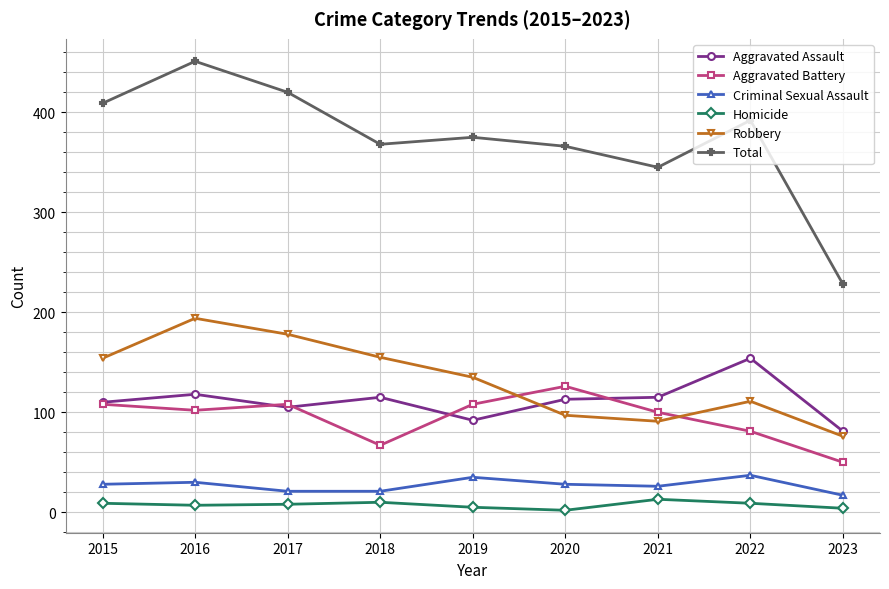

What are all the series names shown in the legend?

Aggravated Assault, Aggravated Battery, Criminal Sexual Assault, Homicide, Robbery, Total